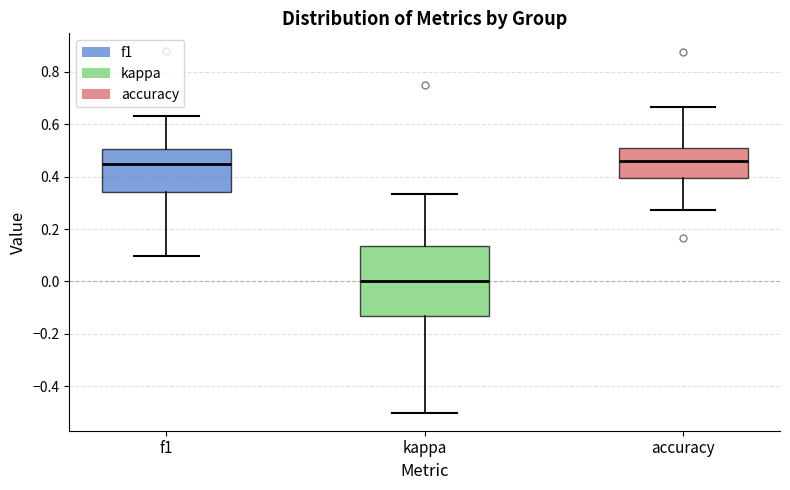

Comparing the boxes themselves (not the whiskers), which one is the tallest?

kappa